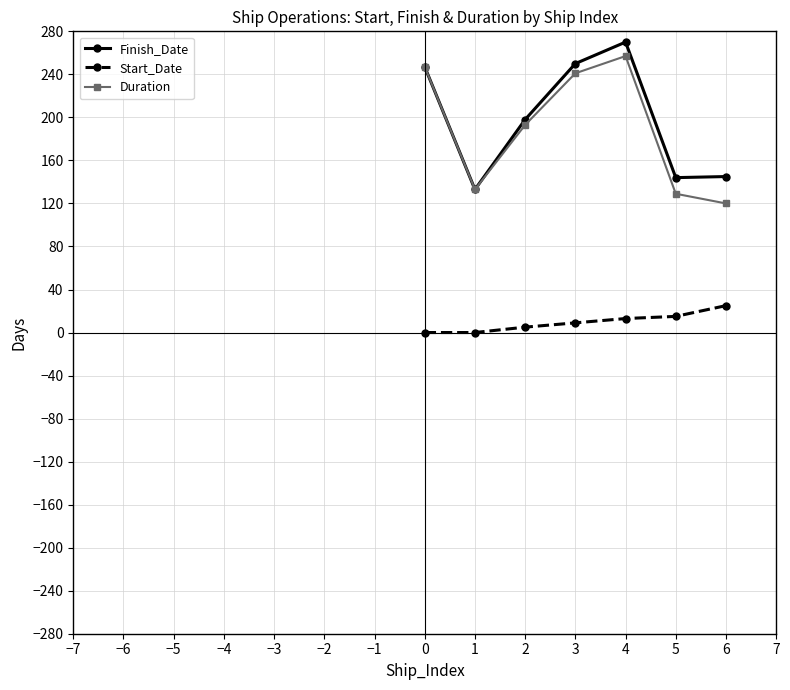

Is the value of Start_Date at 5 greater than the value of Duration at 5?

No